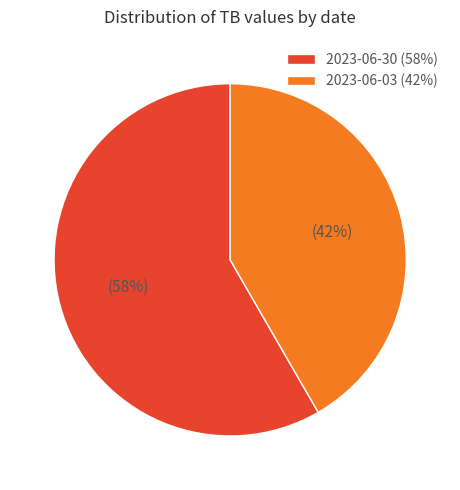

Do 2023-06-03 and 2023-06-30 together represent more than half of the pie?

Yes